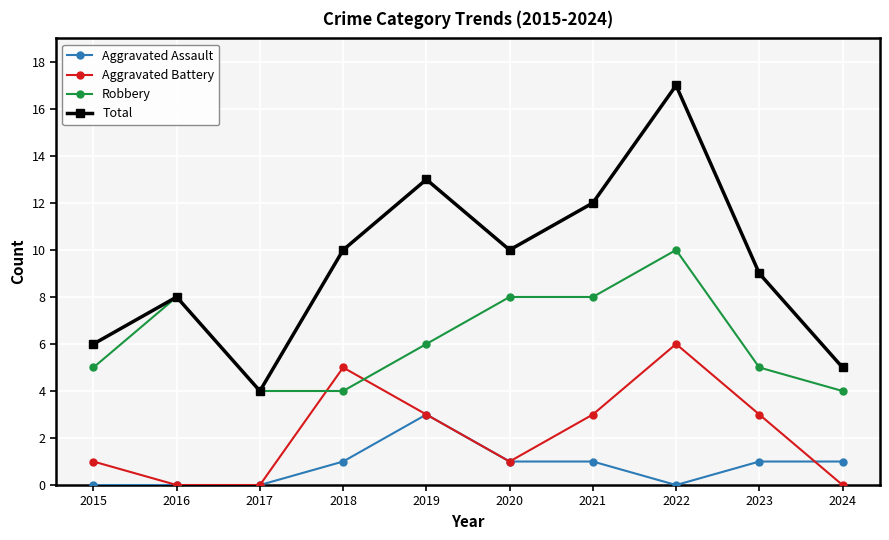

Which series changed the most between 2016 and 2024?

Robbery